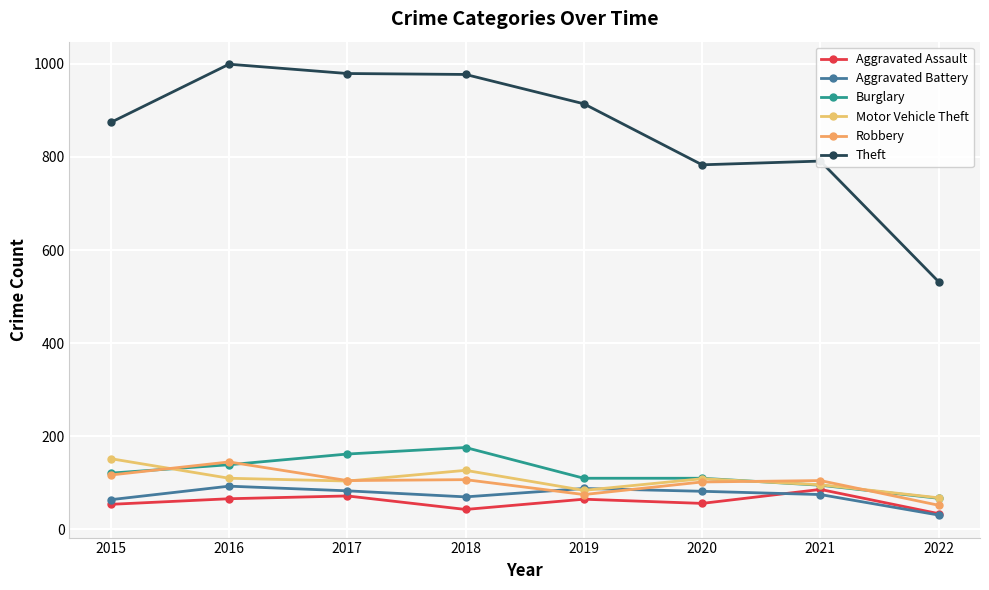

At 2020, list the series in order from smallest to largest.

Aggravated Assault, Aggravated Battery, Robbery, Motor Vehicle Theft, Burglary, Theft